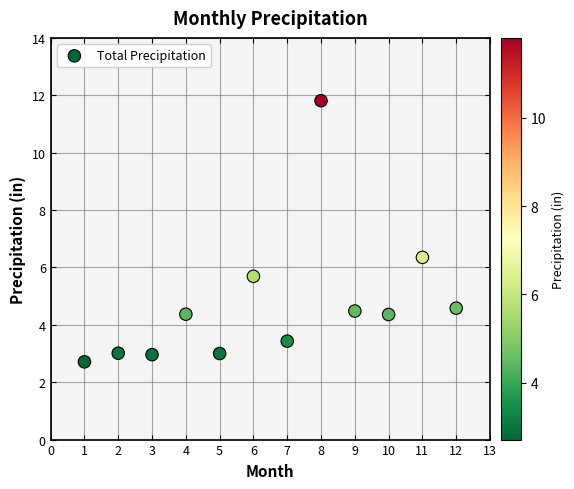

What is the range of Y values (max minus min)?

9.1